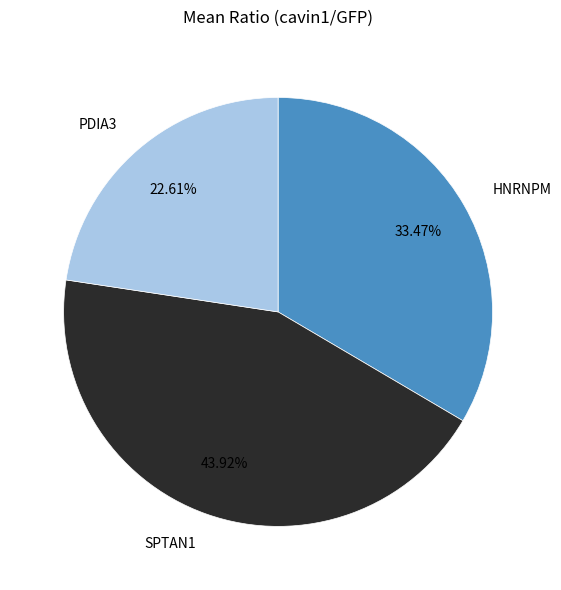

Count the number of slices in the pie.

3